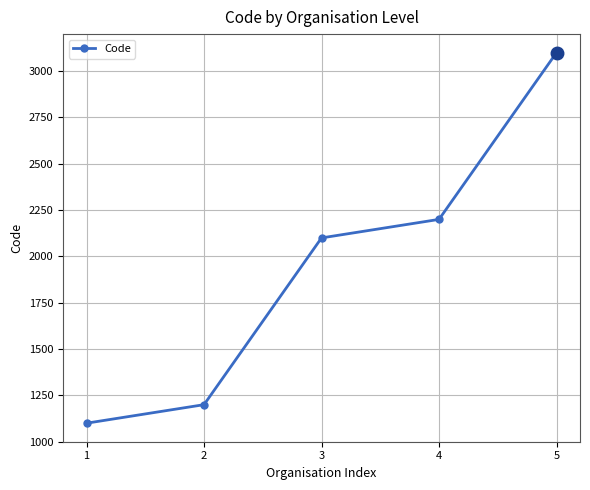

Approximately how many times larger is the value at 3 compared to 4?

1.0